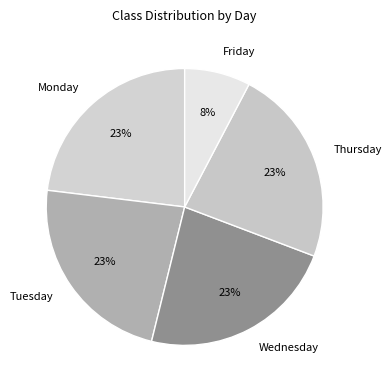

Do Wednesday and Thursday together represent more than half of the pie?

No